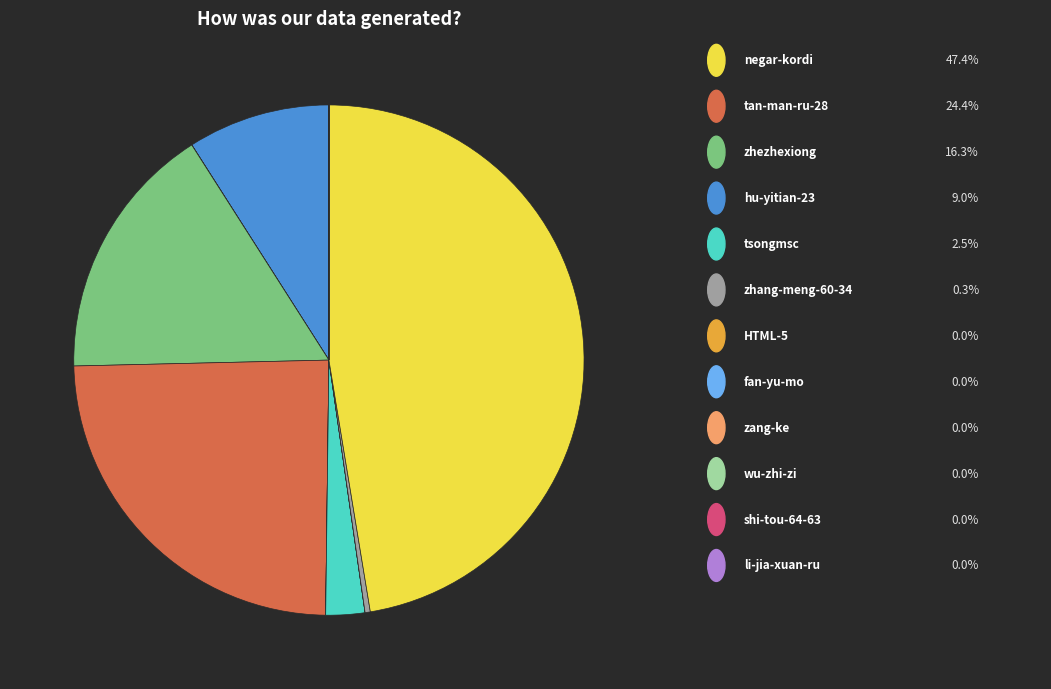

Is there a majority slice in this chart?

No